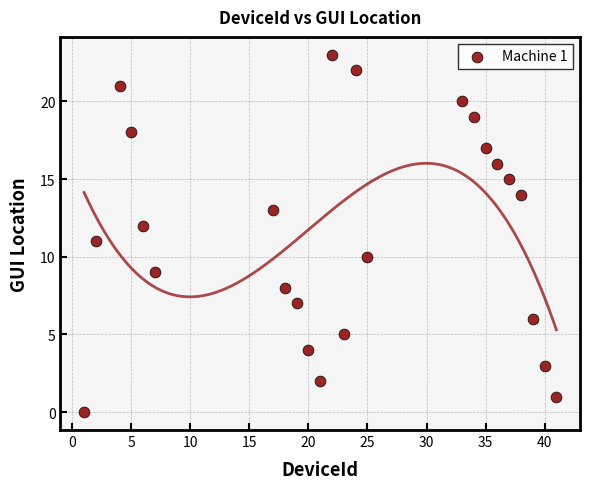

What is the range of X values (max minus min)?

40